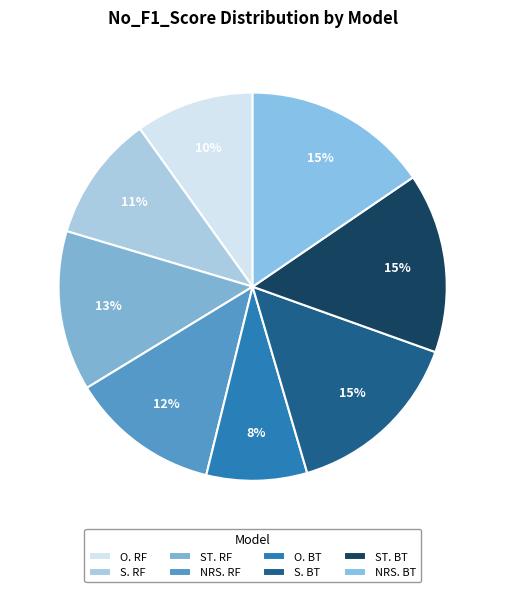

Count the number of slices in the pie.

8